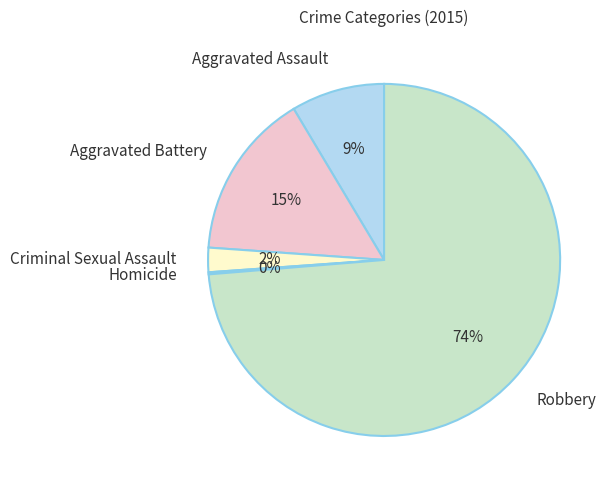

What is the largest slice in the pie chart?

Robbery